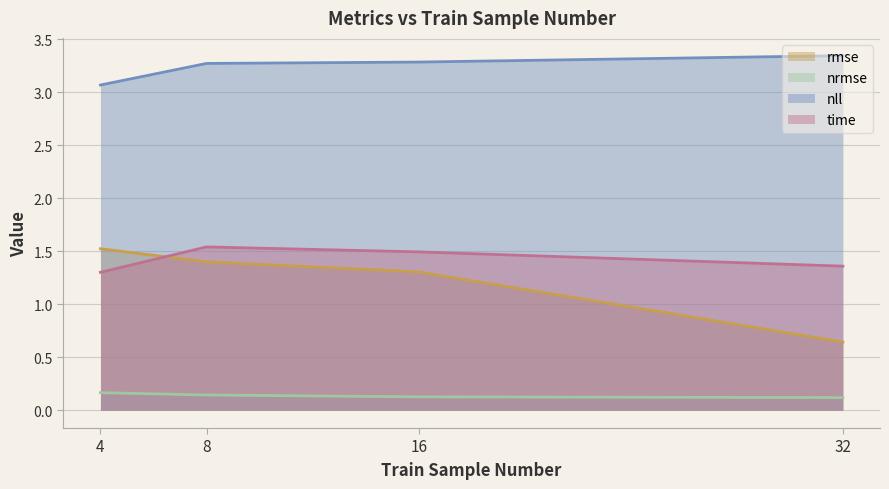

At which category is the sum across all series the highest?

8